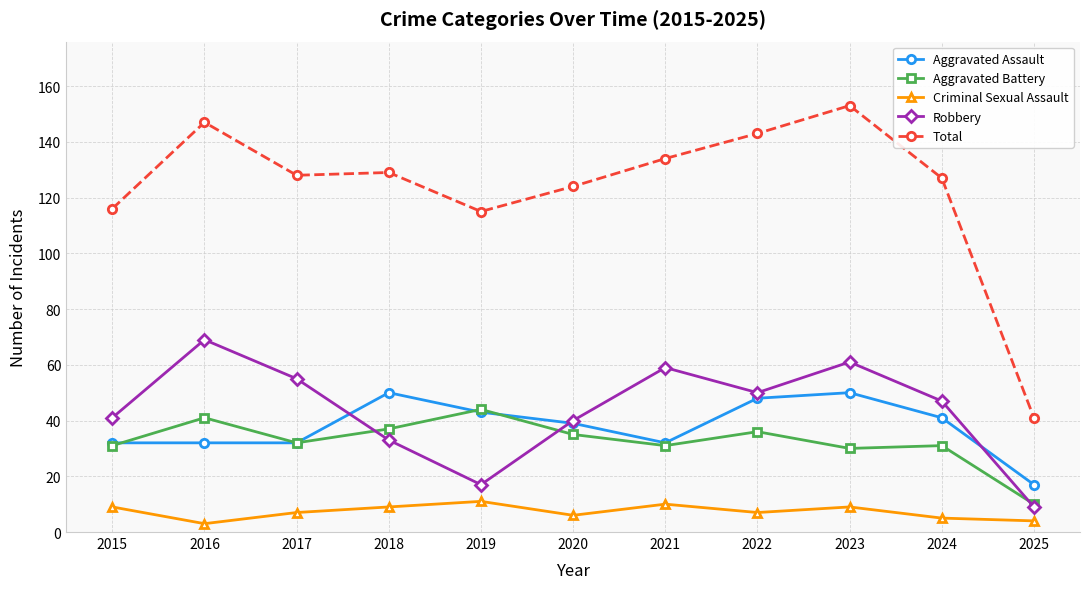

What is the highest value of the Aggravated Battery series?

44